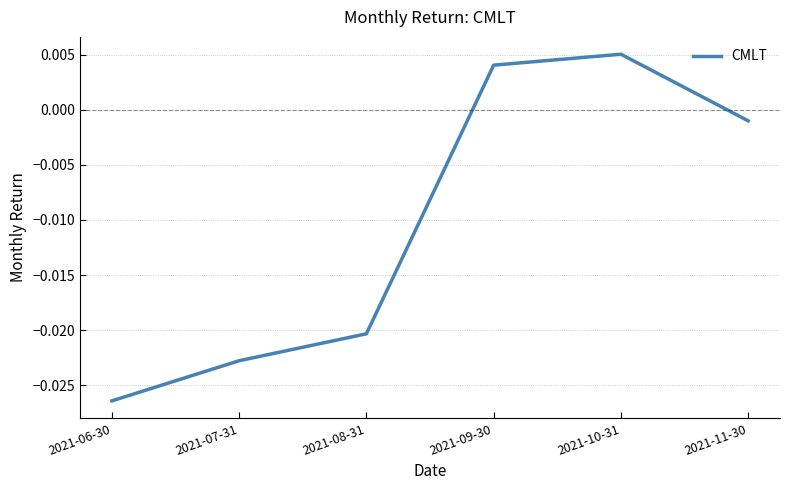

List the labels in order of value, largest first.

2021-10-31, 2021-09-30, 2021-11-30, 2021-08-31, 2021-07-31, 2021-06-30